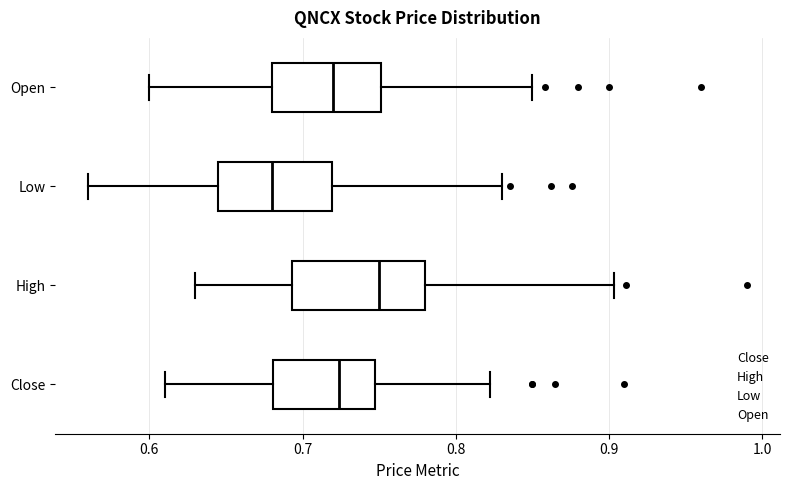

Where is the left edge of the box for Open on the x-axis? The values are not printed on the chart, so give them approximately, as read against the axis.

0.68